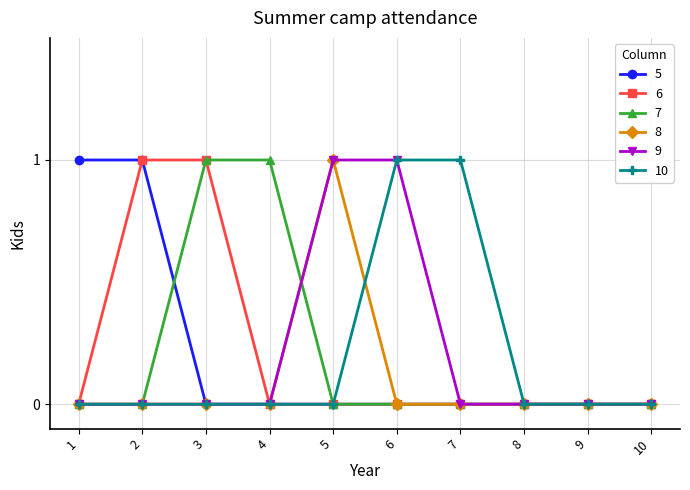

The 6 series shows 0 at 8. True or false?

True